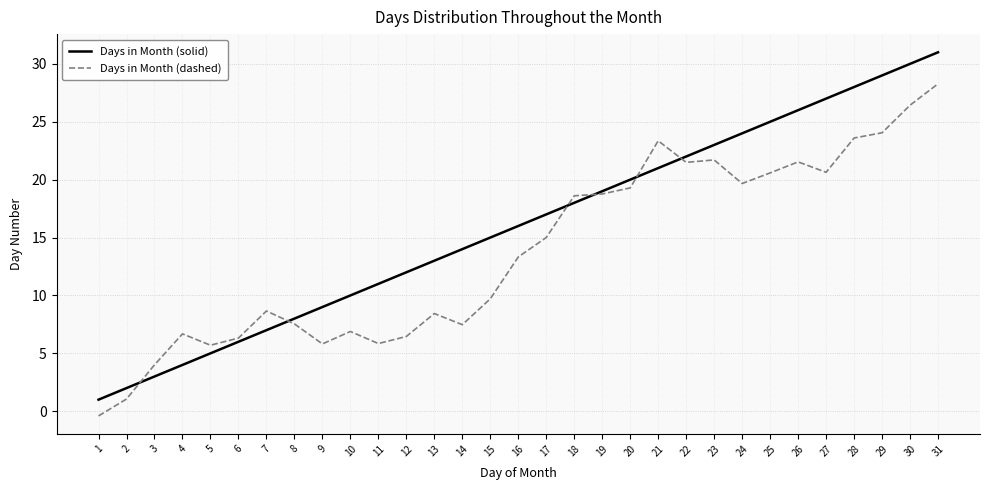

What is the total value across all series at 27?

47.6